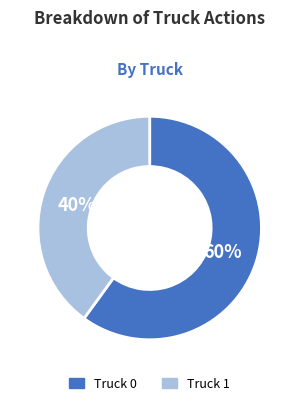

Which category has the biggest portion of the pie?

Truck 0